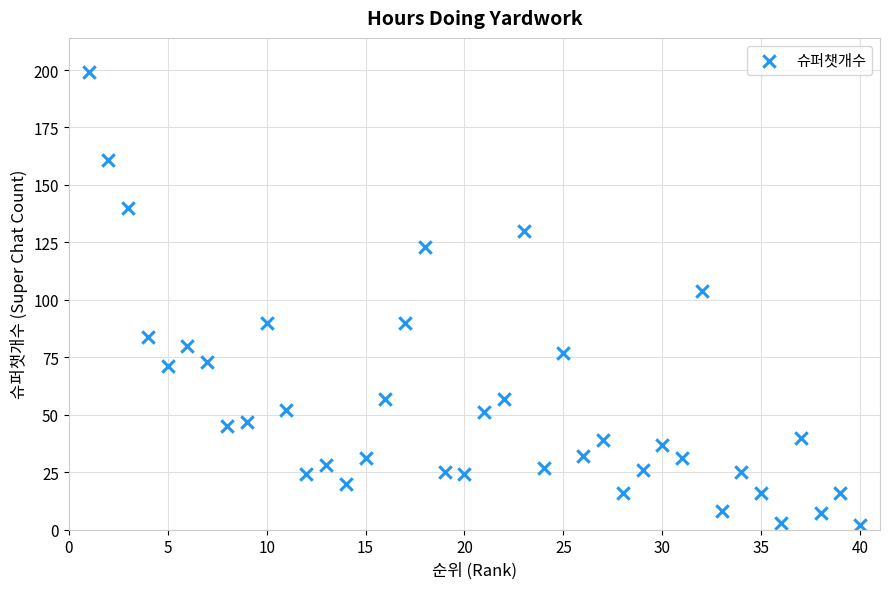

What is the range of Y values (max minus min)?

197